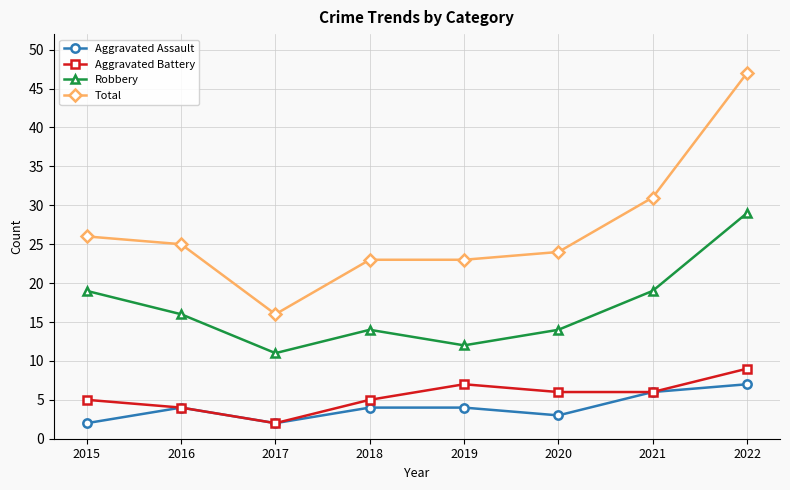

Rank the series by their maximum value, from lowest to highest.

Aggravated Assault, Aggravated Battery, Robbery, Total